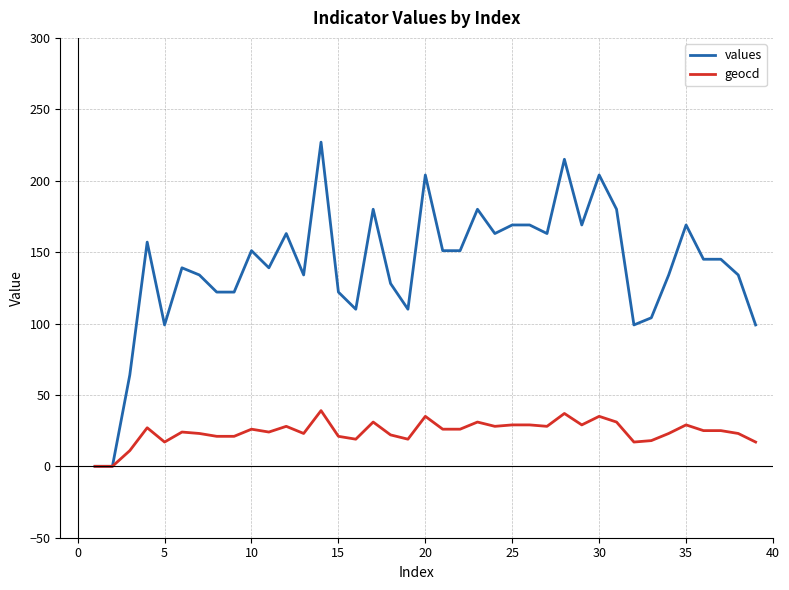

How many lines are shown in the chart?

2